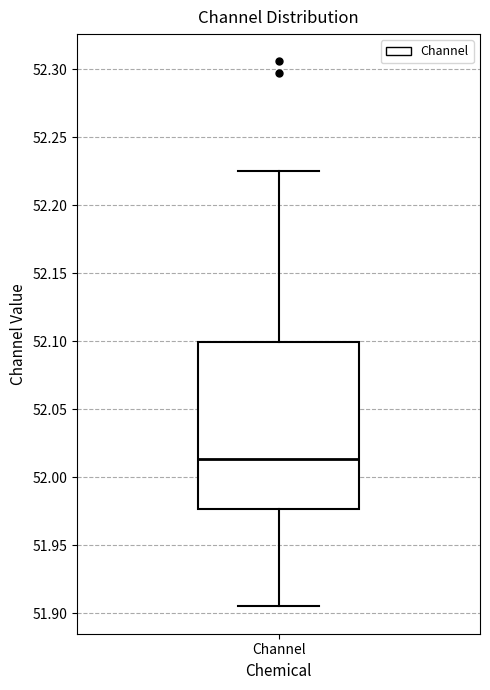

Where does the upper whisker of the box for Channel end on the y-axis? The values are not printed on the chart, so give them approximately, as read against the axis.

52.225